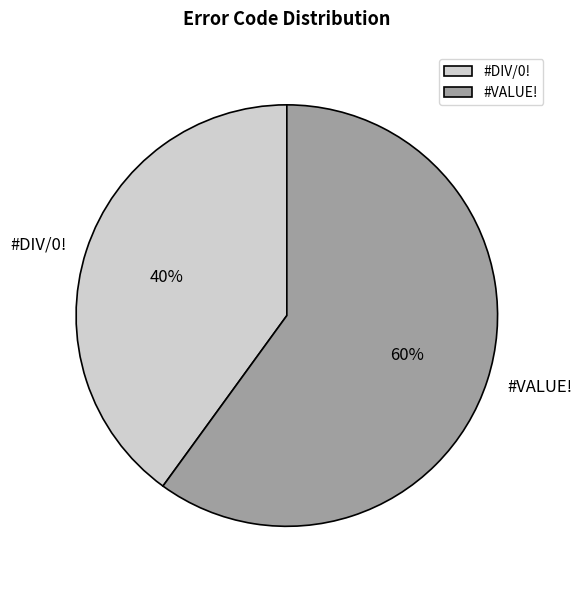

Combined, do #DIV/0! and #VALUE! account for over 50%?

Yes